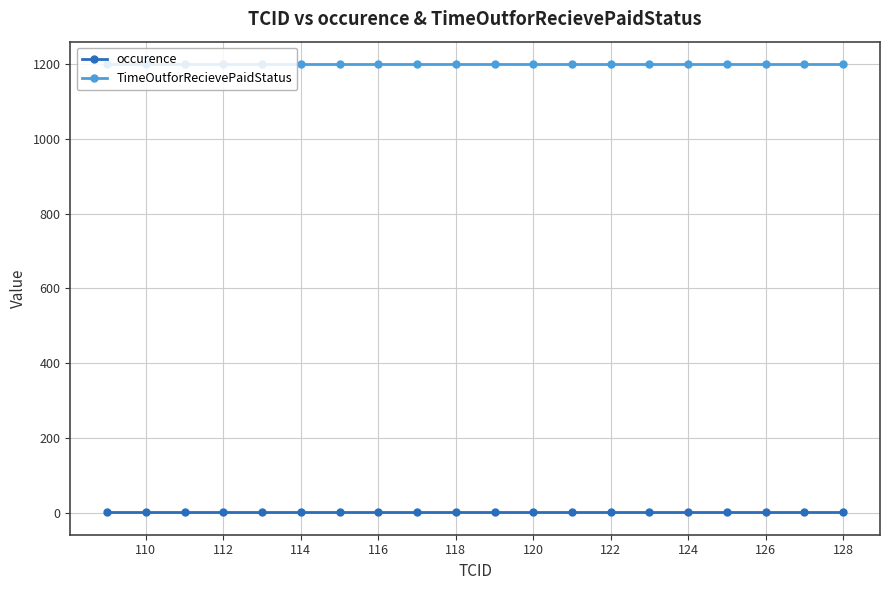

List the series in order of their overall mean, highest first.

TimeOutforRecievePaidStatus, occurence